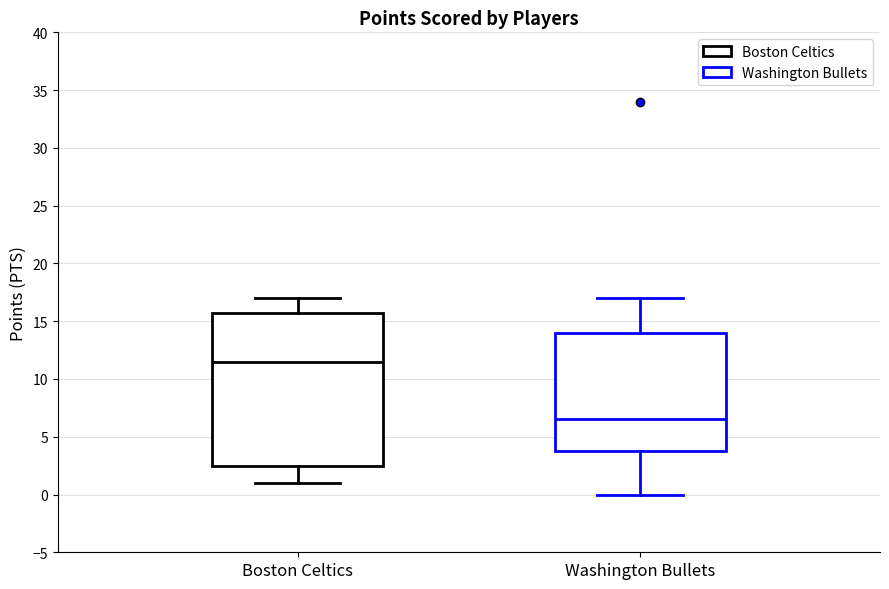

Reading left to right, read every box against the y-axis: the position of its median line, the range the box covers, and the ends of its whiskers. The values are not printed on the chart, so give them approximately, as read against the axis.

Boston Celtics: median 11.5, box 2.5 to 16.0, whiskers 1.0 to 17.0
Washington Bullets: median 6.5, box 4.0 to 14.0, whiskers 0.0 to 17.0